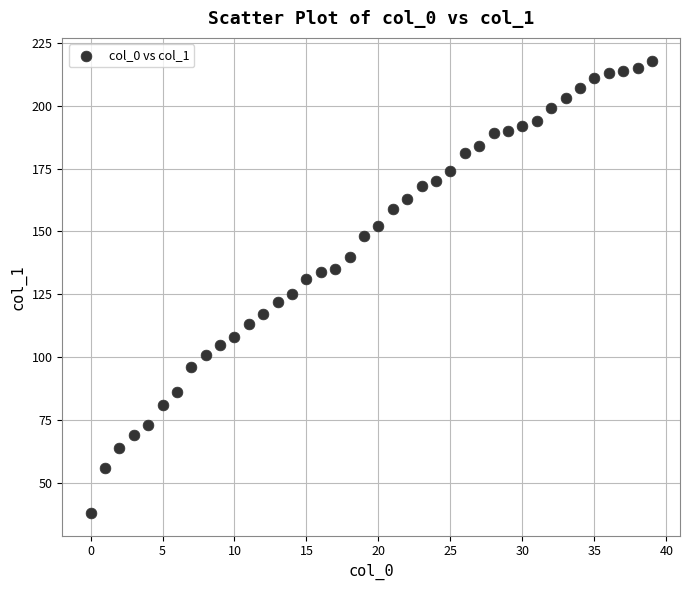

What is the range of Y values (max minus min)?

180